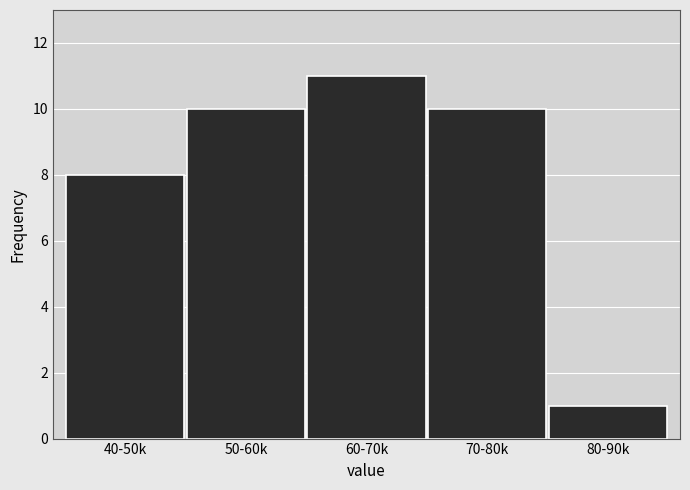

Reading left to right, list all the values displayed in this chart.

40-50k=8	50-60k=10	60-70k=11	70-80k=10	80-90k=1